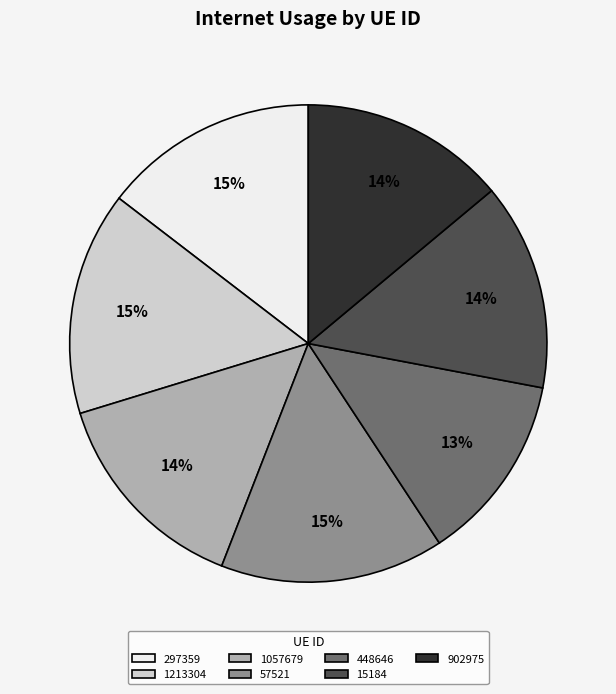

Count the number of slices in the pie.

7